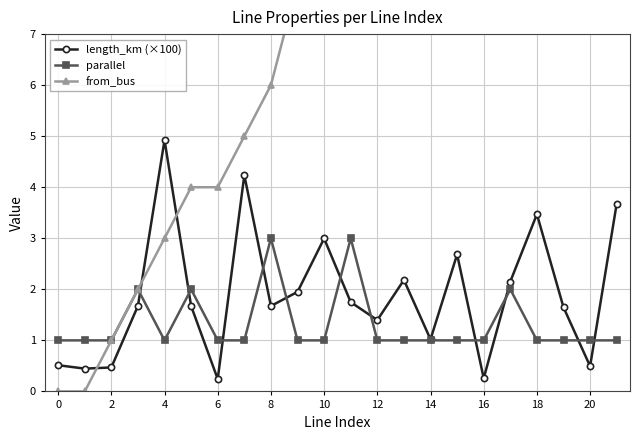

The parallel series shows 1.0 at 4. True or false?

True